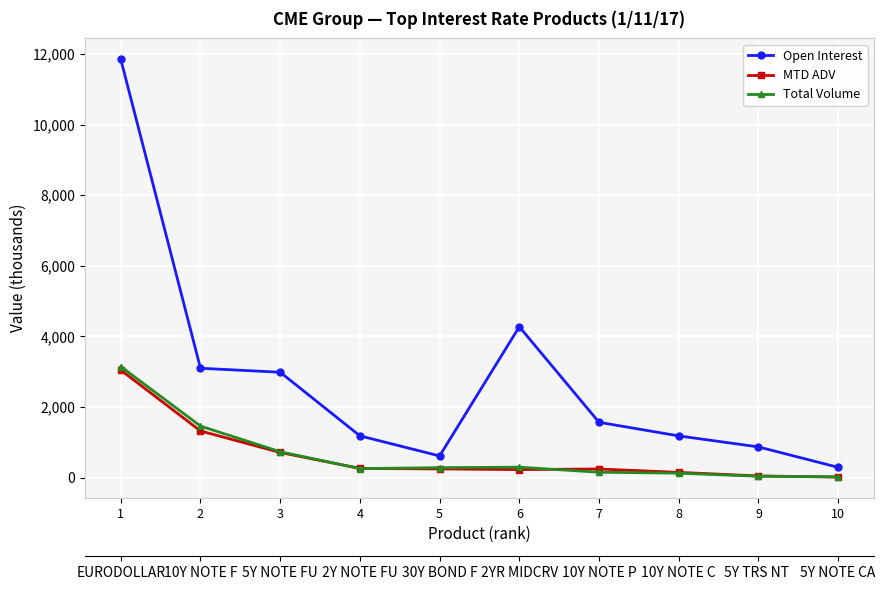

True or false: MTD ADV and Open Interest cross at least once.

False